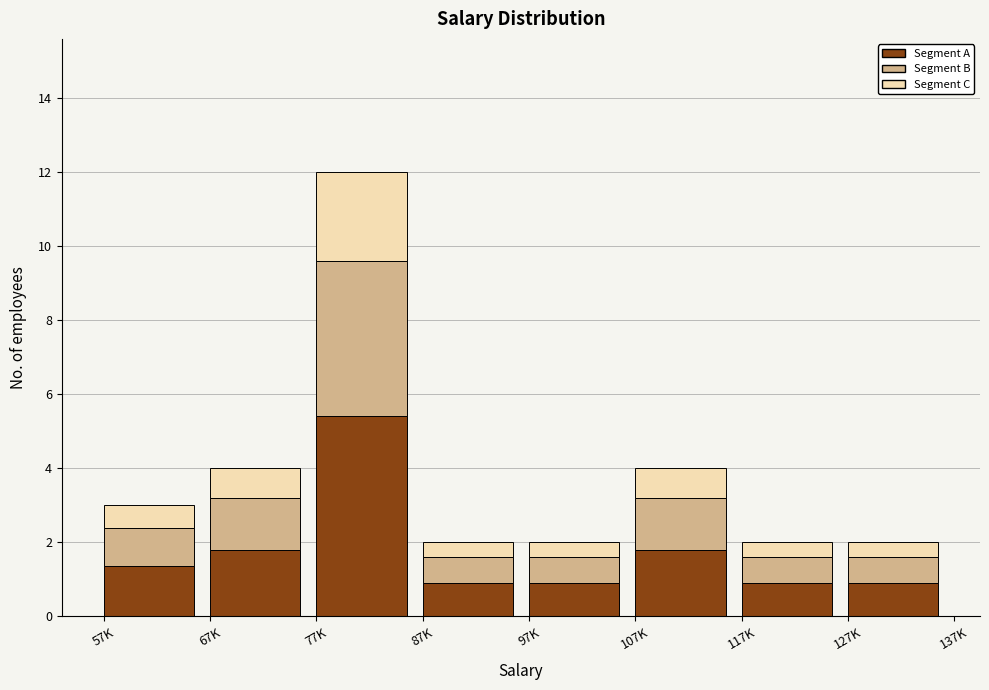

Reading right to left, transcribe the values for Segment A.

0.9	0.9	1.8	0.9	0.9	5.4	1.8	1.4